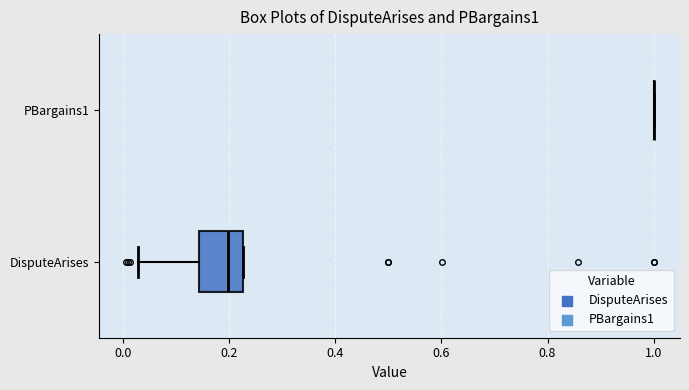

Where is the left edge of the box for DisputeArises on the x-axis? The values are not printed on the chart, so give them approximately, as read against the axis.

0.14